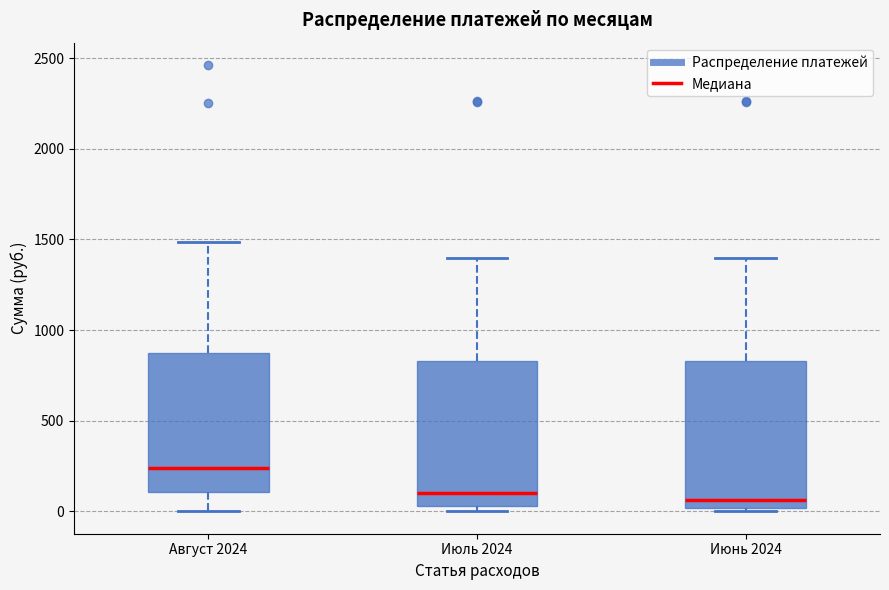

Reading left to right, transcribe this box plot: for each box, give where its median line is, the range the box spans, and where its two whiskers end, as read against the y-axis. The values are not printed on the chart, so give them approximately, as read against the axis.

Август 2024: median 250, box 100 to 850, whiskers 0 to 1500
Июль 2024: median 100, box 50 to 850, whiskers 0 to 1400
Июнь 2024: median 50, box 0 to 850, whiskers 0 (just below the box's lower edge) to 1400